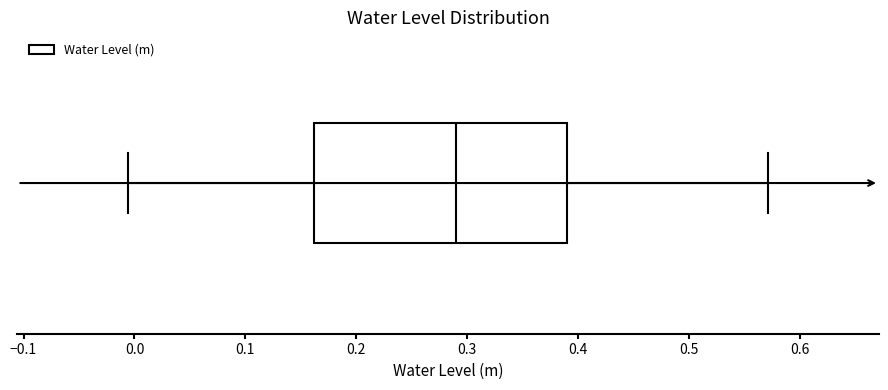

Read this box plot against the x-axis: the position of the median line, the range covered by the box, and the ends of both whiskers. The values are not printed on the chart, so give them approximately, as read against the axis.

median 0.29, box 0.16 to 0.39, whiskers -0.01 to 0.57